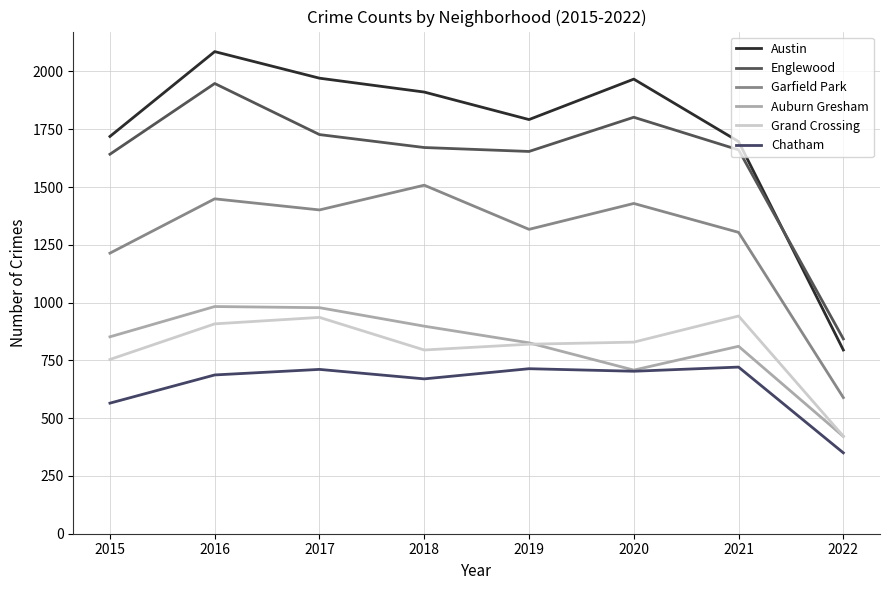

Reading right to left, what are all the values shown in this chart?

Austin: 795	1697	1967	1792	1911	1971	2086	1719
Englewood: 843	1661	1802	1654	1671	1727	1948	1642
Garfield Park: 589	1304	1429	1317	1508	1401	1449	1214
Auburn Gresham: 421	811	708	826	898	978	983	852
Grand Crossing: 422	942	829	820	795	936	908	754
Chatham: 350	721	703	714	670	711	687	565